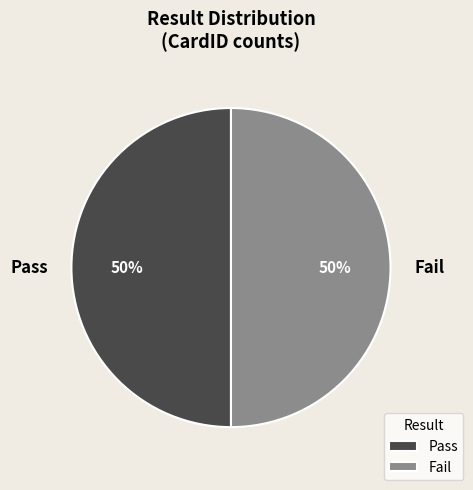

To the nearest percent, what portion does Fail represent?

50%